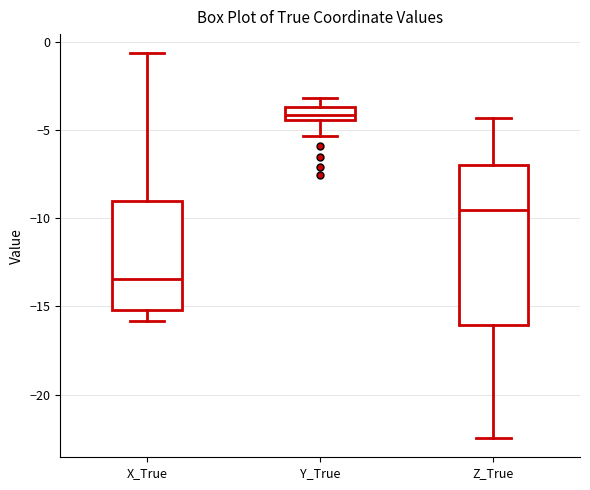

Where does the upper whisker of the box for Z_True end on the y-axis? The values are not printed on the chart, so give them approximately, as read against the axis.

-4.5